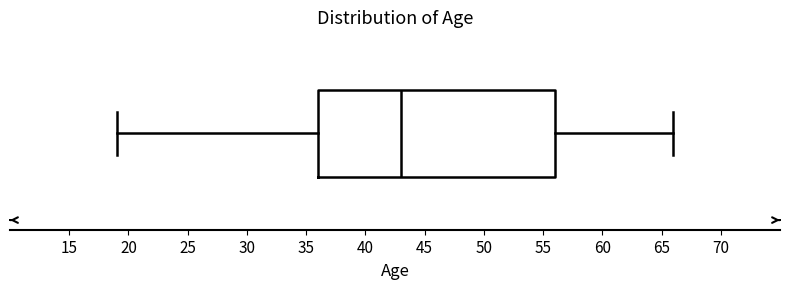

Read this box plot against the x-axis: the position of the median line, the range covered by the box, and the ends of both whiskers. The values are not printed on the chart, so give them approximately, as read against the axis.

median 43, box 36 to 56, whiskers 19 to 66